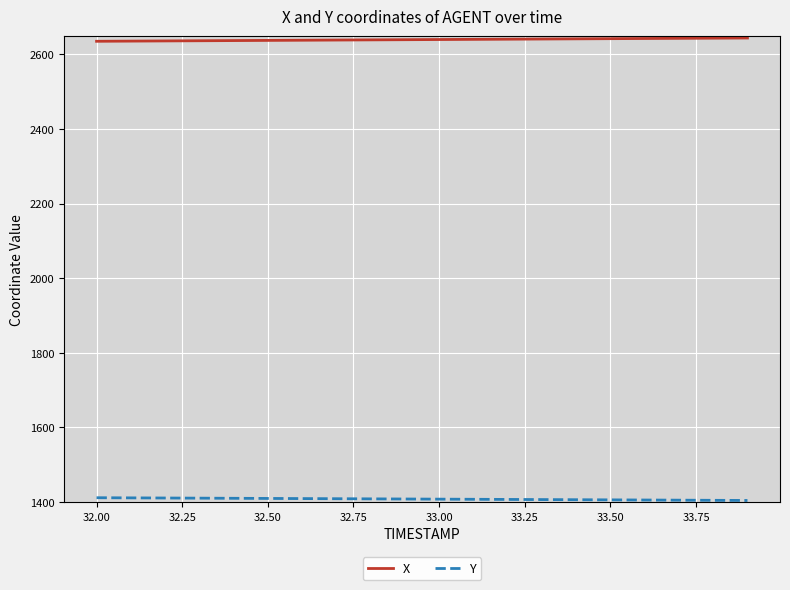

What is the minimum value shown in the chart?

1404.1